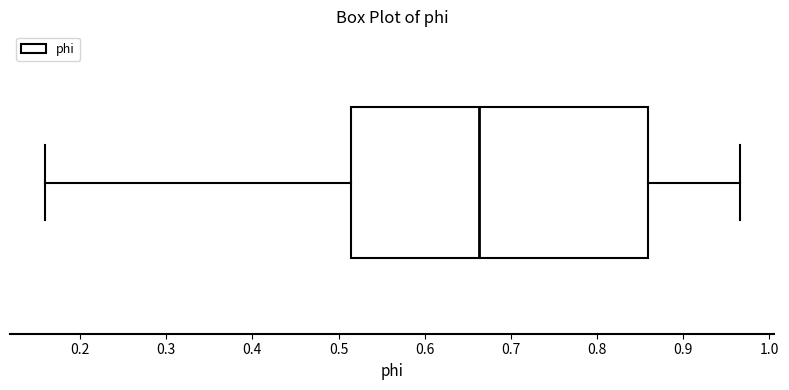

Transcribe this box plot: give where the median line is, the range the box spans, and where the two whiskers end, as read against the x-axis. The values are not printed on the chart, so give them approximately, as read against the axis.

median 0.66, box 0.51 to 0.86, whiskers 0.16 to 0.97